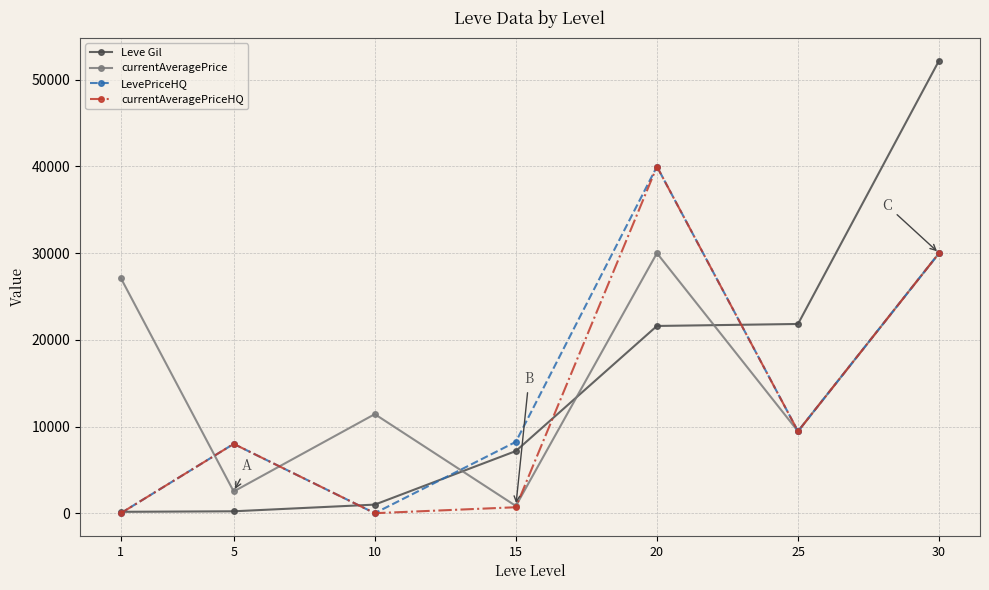

True or false: currentAveragePrice has more than 0 interior local peaks.

True